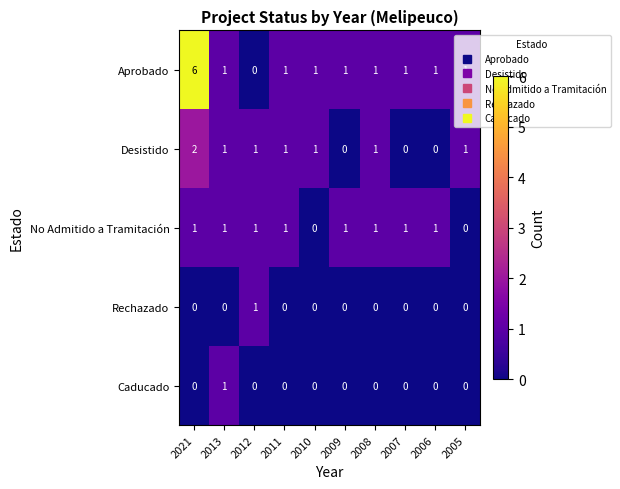

What is the sum of all No Admitido a Tramitación values?

8